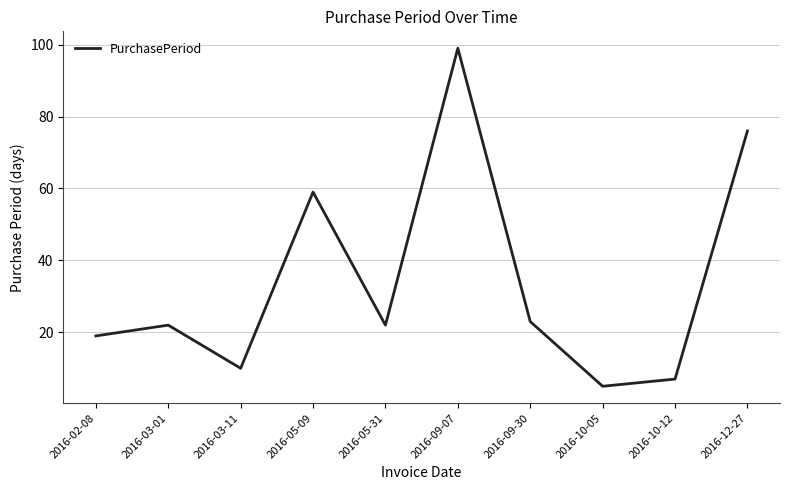

At which label is the value closest to 52?

2016-05-09